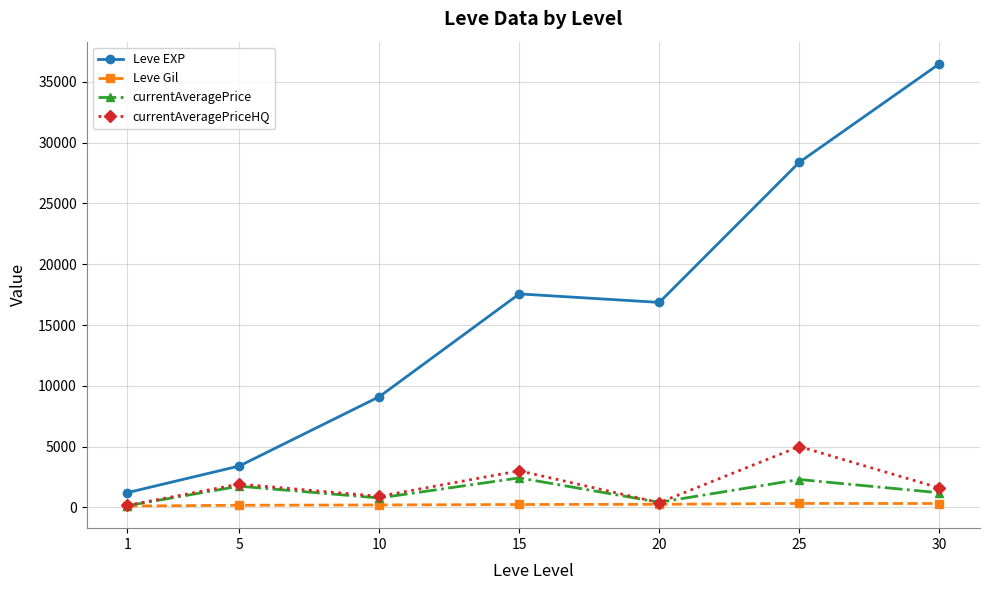

The value of Leve Gil at 15 is 241.3. True or false?

True